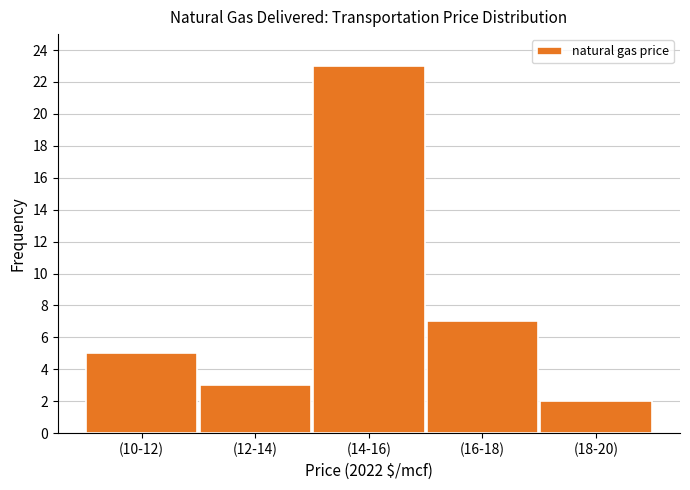

Reading left to right, list all the values displayed in this chart.

(10-12)=5	(12-14)=3	(14-16)=23	(16-18)=7	(18-20)=2